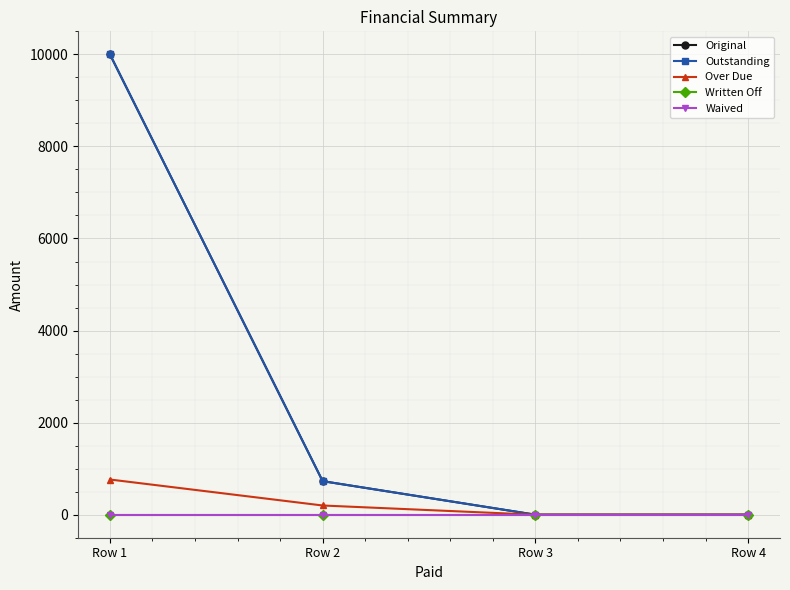

Rank the series by their maximum value, from lowest to highest.

Written Off, Waived, Over Due, Original, Outstanding